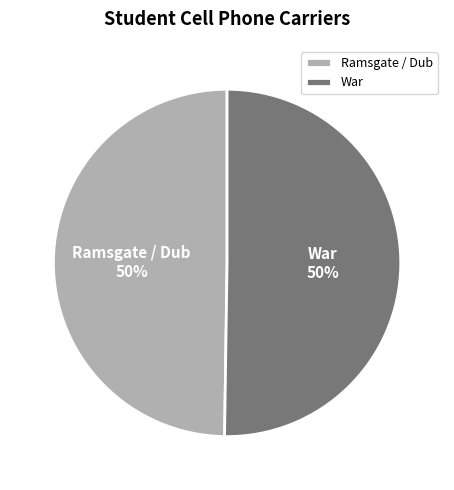

Do Ramsgate / Dub and War together represent more than half of the pie?

Yes